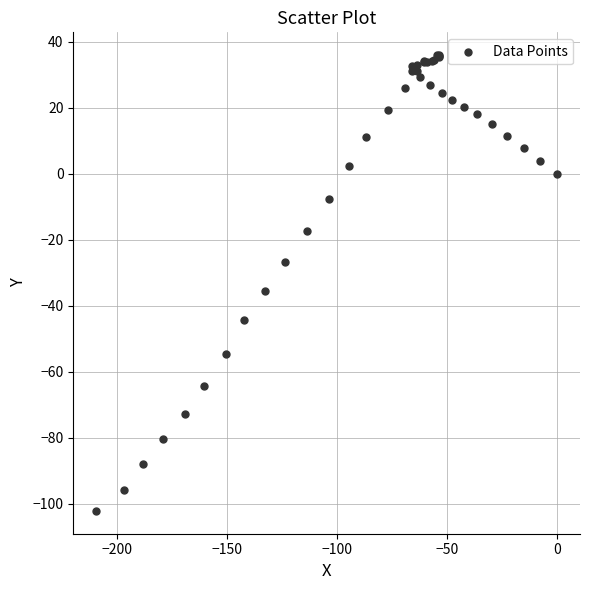

What Y value in the scatter plot is closest to -33?

-35.6